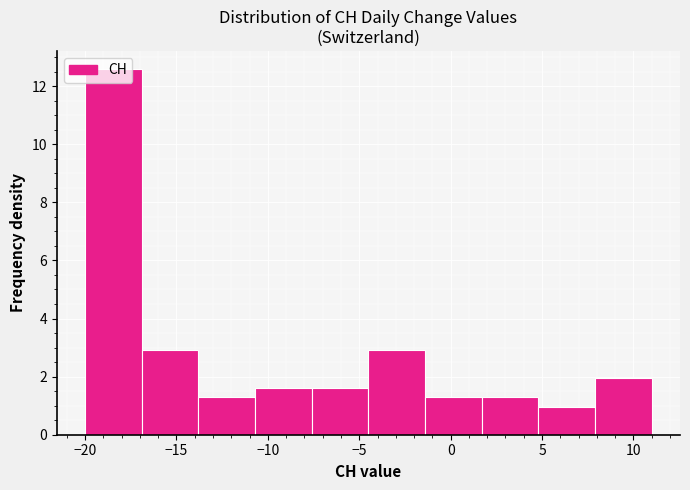

Reading left to right, list every bar in this chart as the range it spans on the x-axis followed by its height. Neither the bar edges nor the heights are printed on the chart, so give them approximately, as read against the axes.

-20.0 to -16.9: 12.6
-16.9 to -13.8: 3.0
-13.8 to -10.7: 1.2
-10.7 to -7.6: 1.6
-7.6 to -4.5: 1.6
-4.5 to -1.4: 3.0
-1.4 to 1.7: 1.2
1.7 to 4.8: 1.2
4.8 to 7.9: 1.0
7.9 to 11.0: 2.0